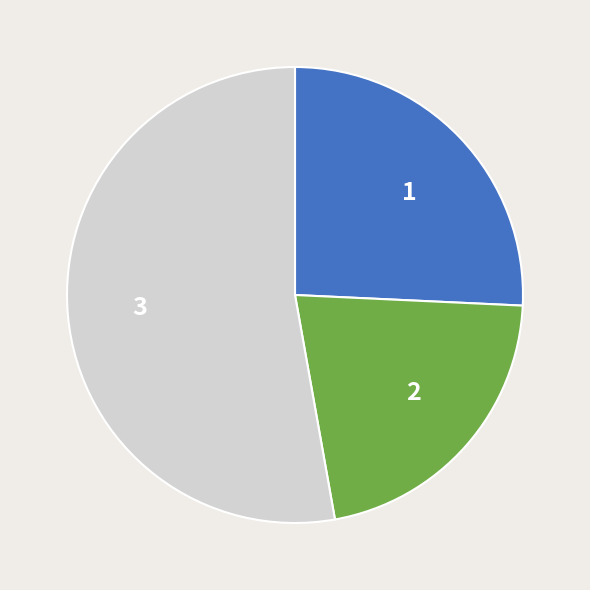

Is it true that 2 is 21% of the pie?

True